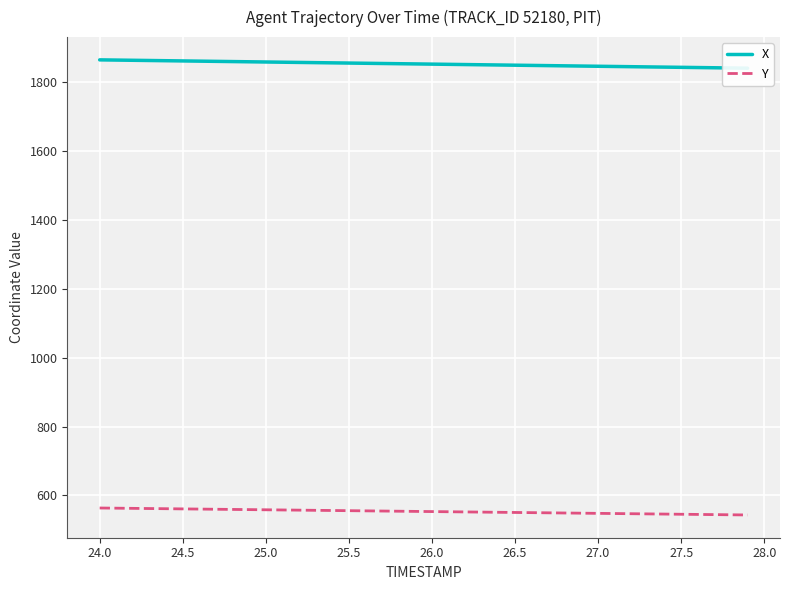

Reading left to right, what are all the values shown in this chart?

X: 1862.9	1862.2	1861.6	1861.0	1860.4	1859.8	1859.2	1858.5	1857.9	1857.3	1856.7	1856.1	1855.4	1854.8	1854.2	1853.6	1853.0	1852.3	1851.7	1851.1	1850.5	1849.9	1849.2	1848.6	1848.0	1847.4	1846.8	1846.2	1845.5	1844.9	1844.3	1843.7	1843.1	1842.4	1841.8	1841.2	1840.6	1840.0	1839.3	1838.7
Y: 563.7	563.2	562.7	562.2	561.7	561.2	560.6	560.1	559.6	559.1	558.6	558.0	557.5	557.0	556.5	556.0	555.5	554.9	554.4	553.9	553.4	552.9	552.4	551.8	551.3	550.8	550.3	549.8	549.2	548.7	548.2	547.7	547.2	546.7	546.1	545.6	545.1	544.6	544.1	543.6